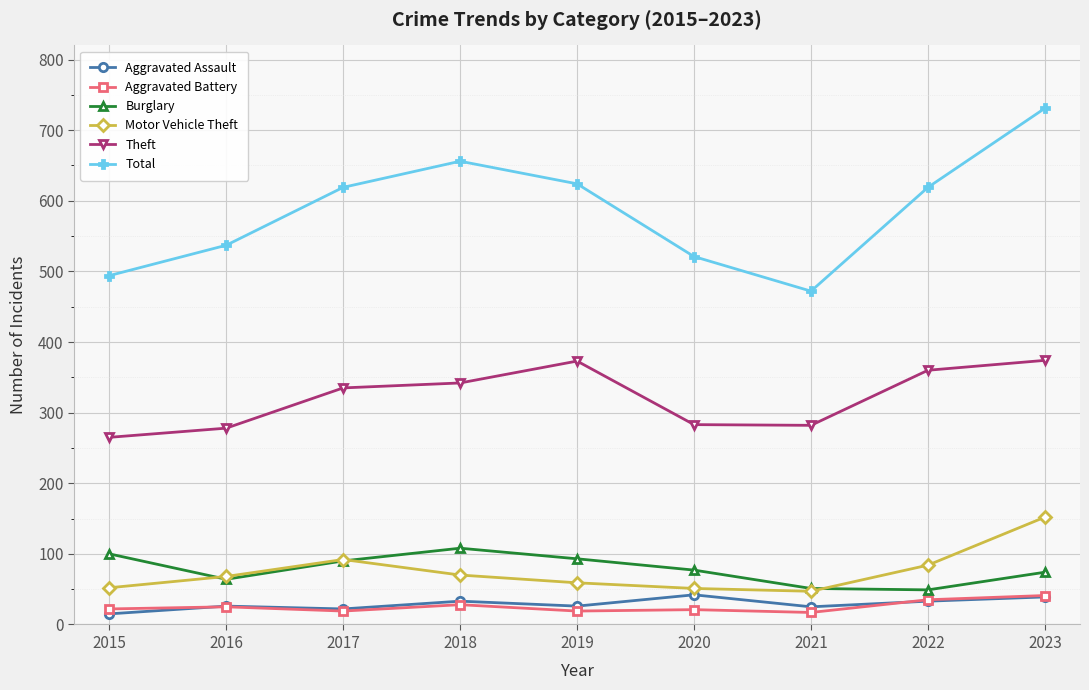

Which category has the lowest value in the Theft series?

2015